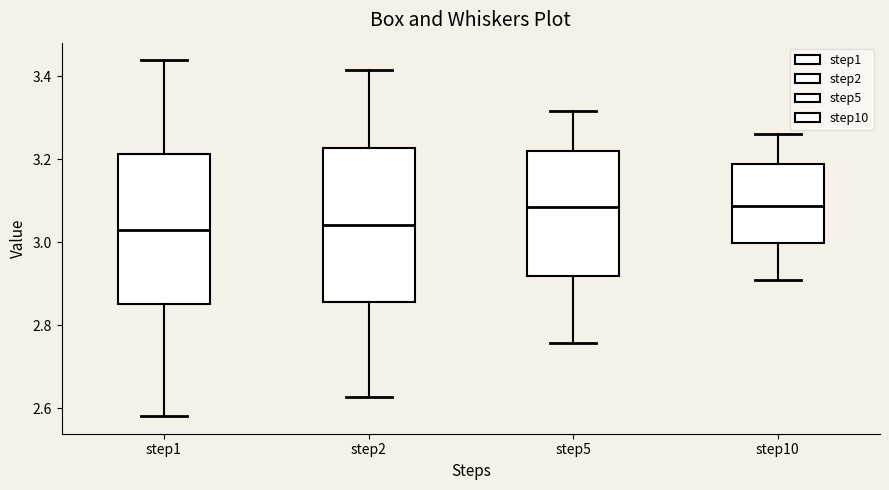

Reading left to right, transcribe this box plot: for each box, give where its median line is, the range the box spans, and where its two whiskers end, as read against the y-axis. The values are not printed on the chart, so give them approximately, as read against the axis.

step1: median 3.04, box 2.86 to 3.22, whiskers 2.58 to 3.44
step2: median 3.04, box 2.86 to 3.22, whiskers 2.62 to 3.42
step5: median 3.08, box 2.92 to 3.22, whiskers 2.76 to 3.32
step10: median 3.08, box 3.00 to 3.18, whiskers 2.90 to 3.26